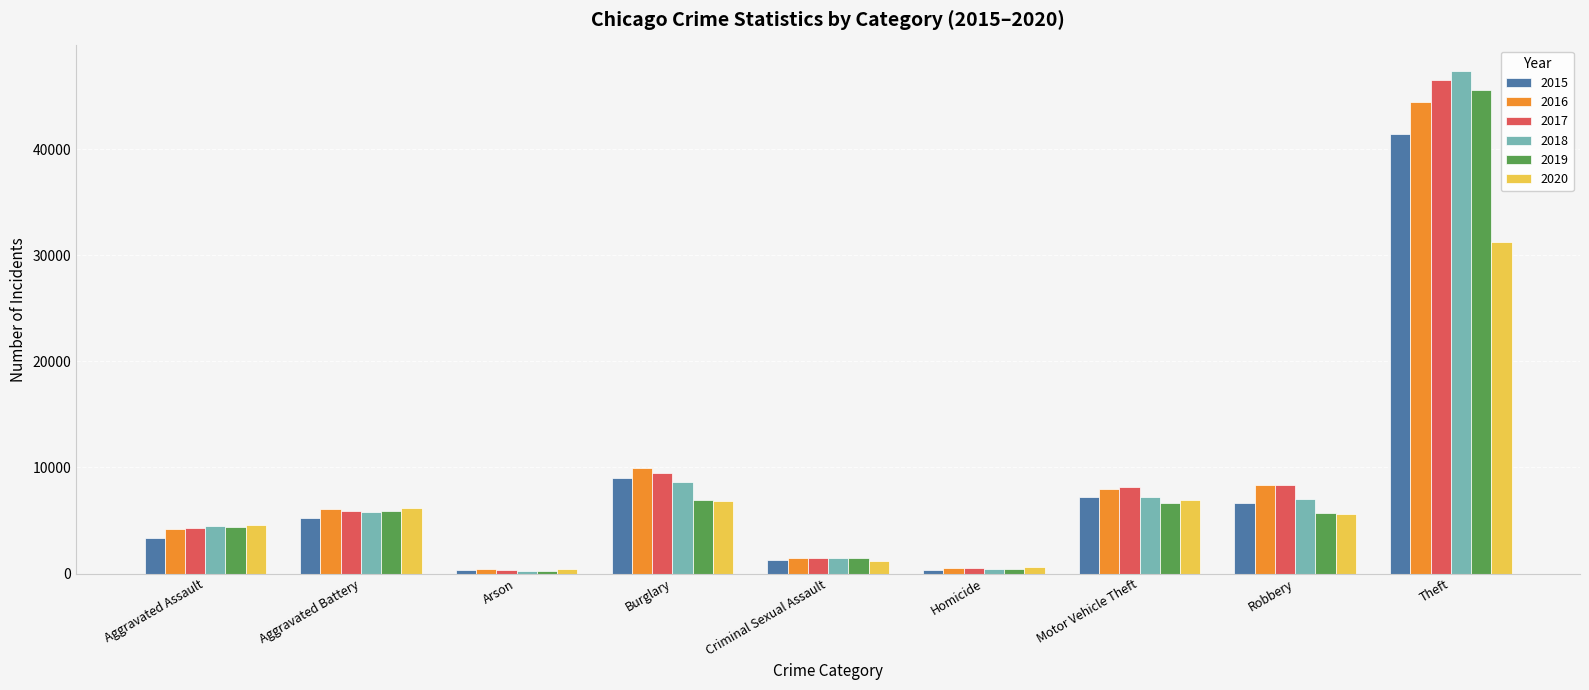

What is the maximum value for 2015?

41458